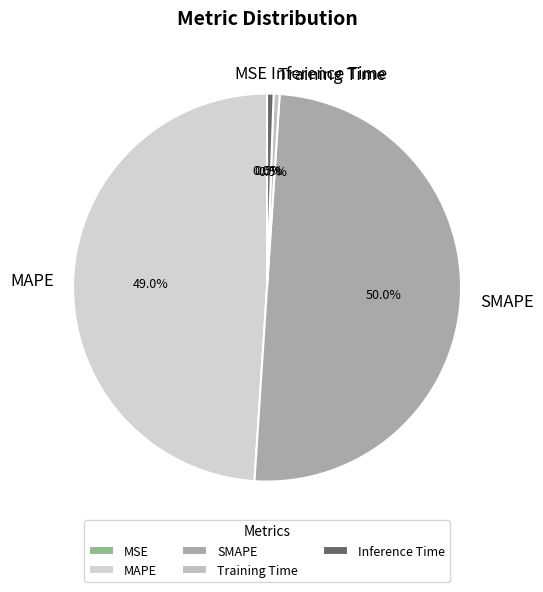

To the nearest percent, what percentage of the pie is SMAPE?

50%